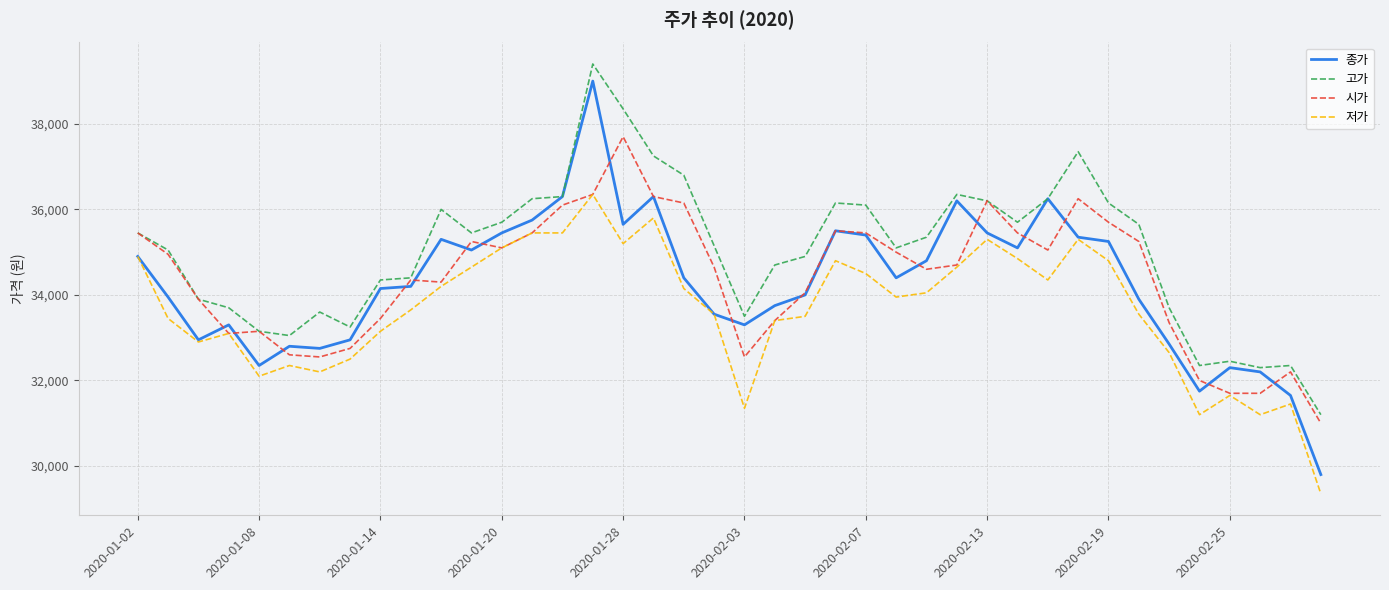

What is the greatest value displayed?

39400